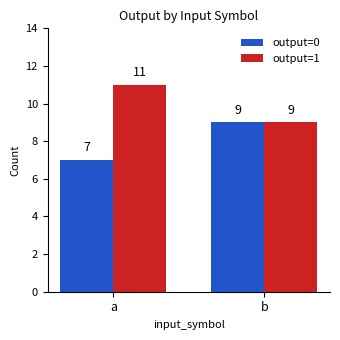

Is it true that output=1 equals 9 at b?

True